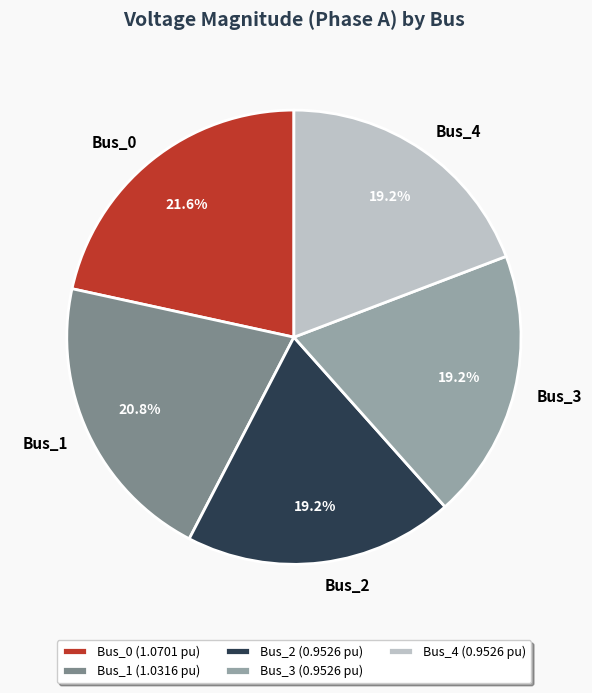

Which has a higher value, Bus_1 or Bus_2?

Bus_1